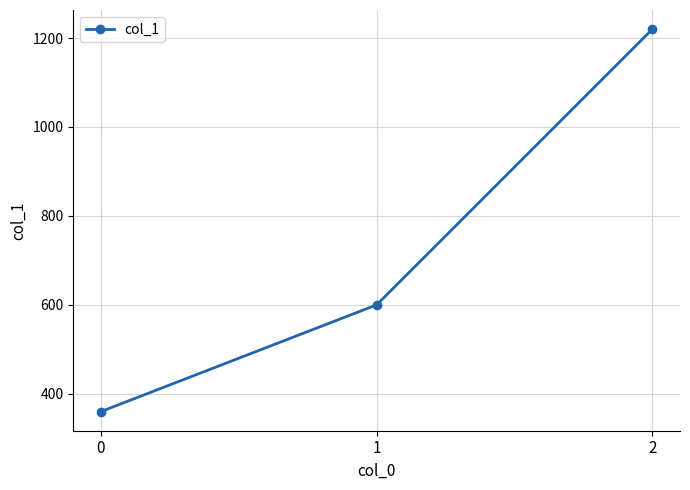

How many lines are shown in the chart?

1